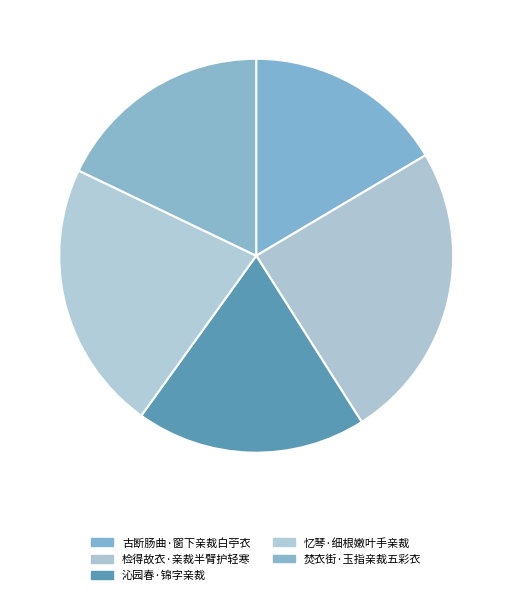

True or false: 检得故衣·亲裁半臂护轻寒 accounts for 25% of the total.

True